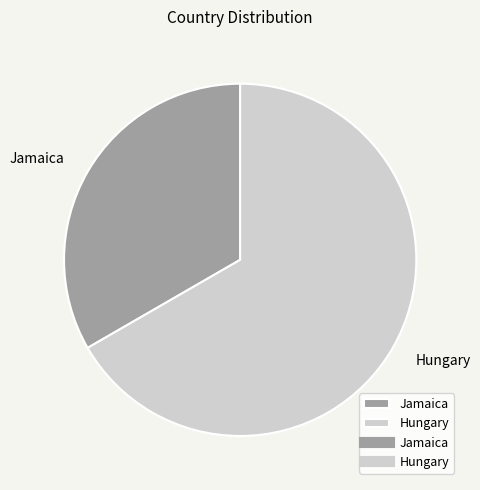

Which has a higher value, Hungary or Jamaica?

Hungary